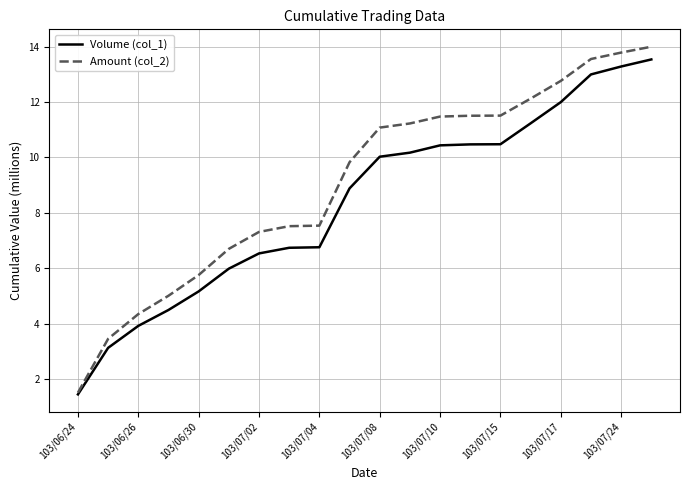

Which series has the widest spread of values?

Amount (col_2)